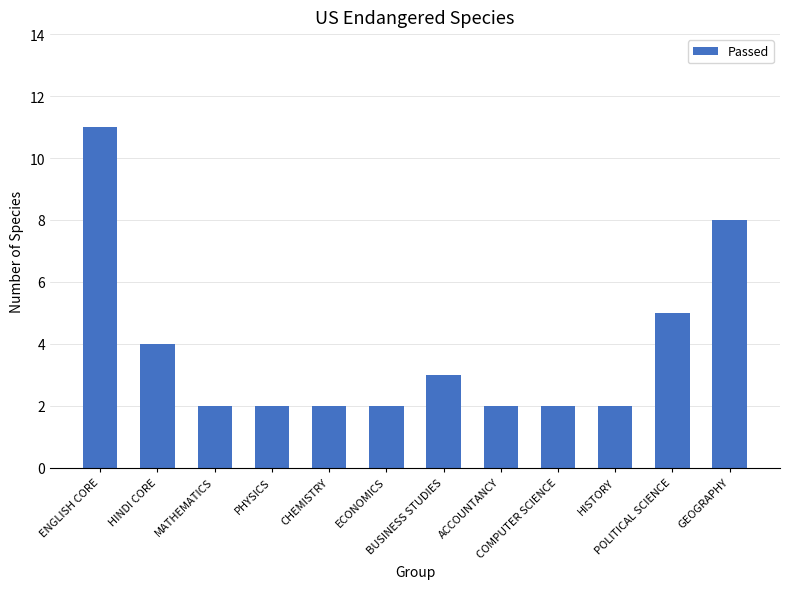

Where is the data nearest to the value 6?

POLITICAL SCIENCE